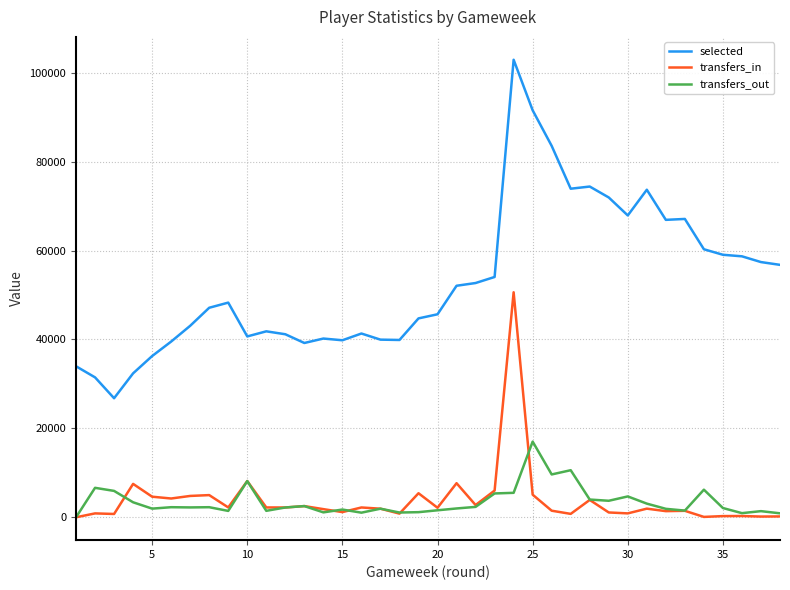

Which series has the largest total across all categories?

selected